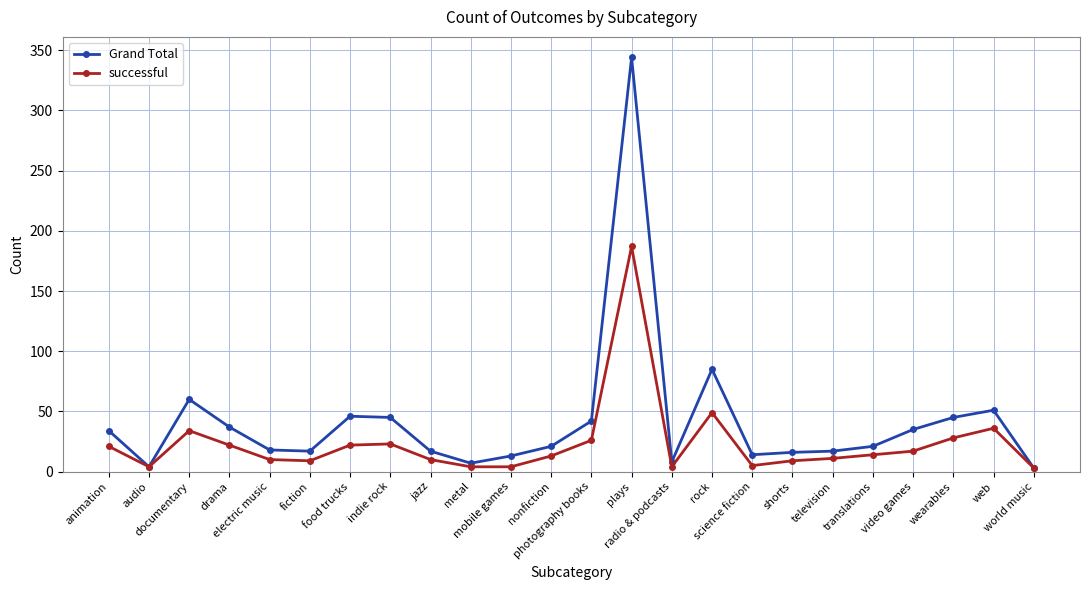

List the series in order of their overall mean, lowest first.

successful, Grand Total